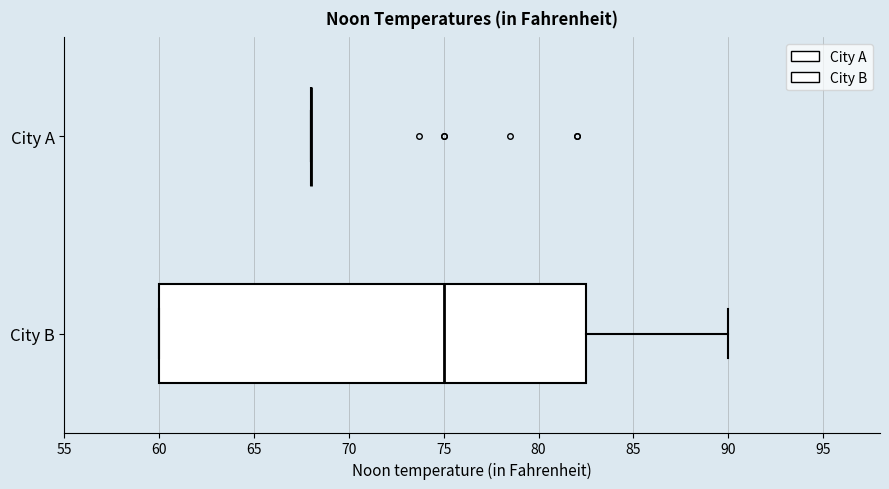

Reading bottom to top, read every box against the x-axis: the position of its median line, the range the box covers, and the ends of its whiskers. The values are not printed on the chart, so give them approximately, as read against the axis.

City B: median 75.0, box 60.0 to 82.5, whiskers 60.0 to 90.0
City A: box collapsed to a line at 68.0, whiskers 68.0 to 68.0